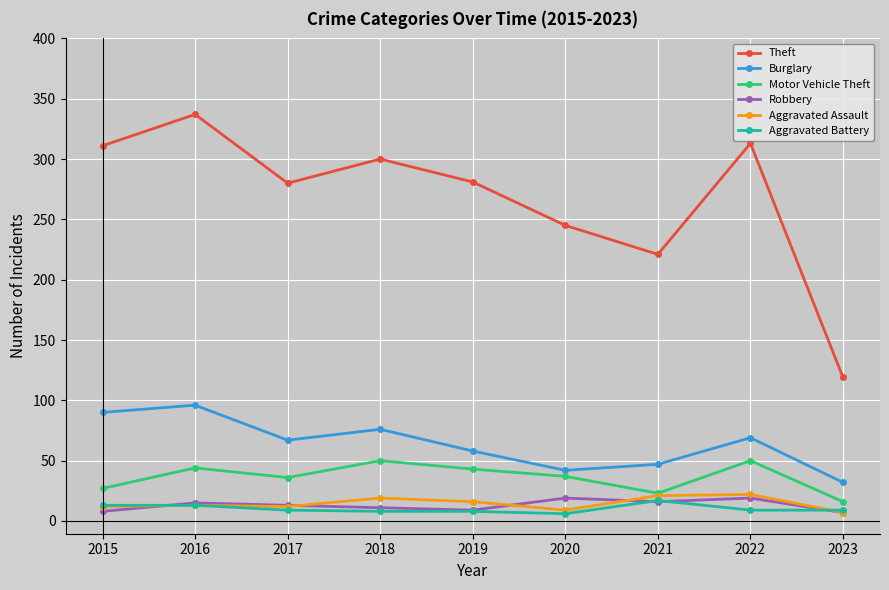

What is the value of the Theft point at the 3rd from the left?

280